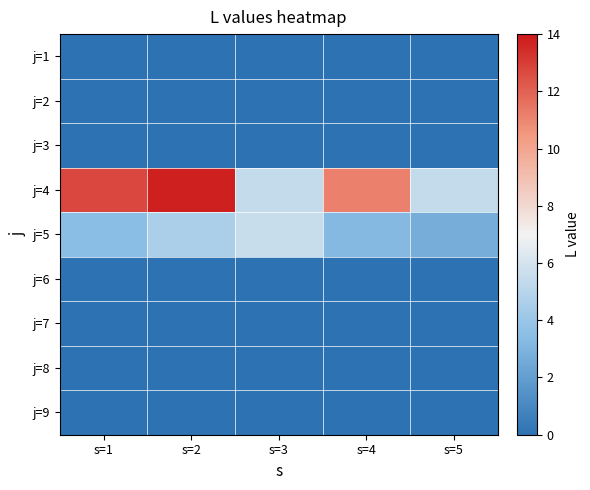

Reading right to left, extract all data points from this chart.

j=1: s=5=0.0	s=4=0.0	s=3=0.0	s=2=0.0	s=1=0.0
j=2: s=5=0.0	s=4=0.0	s=3=0.0	s=2=0.0	s=1=0.0
j=3: s=5=0.0	s=4=0.0	s=3=0.0	s=2=0.0	s=1=0.0
j=4: s=5=5.5	s=4=11.2	s=3=5.4	s=2=13.7	s=1=12.7
j=5: s=5=2.7	s=4=3.3	s=3=5.5	s=2=4.5	s=1=3.5
j=6: s=5=0.0	s=4=0.0	s=3=0.0	s=2=0.0	s=1=0.0
j=7: s=5=0.0	s=4=0.0	s=3=0.0	s=2=0.0	s=1=0.0
j=8: s=5=0.0	s=4=0.0	s=3=0.0	s=2=0.0	s=1=0.0
j=9: s=5=0.0	s=4=0.0	s=3=0.0	s=2=0.0	s=1=0.0